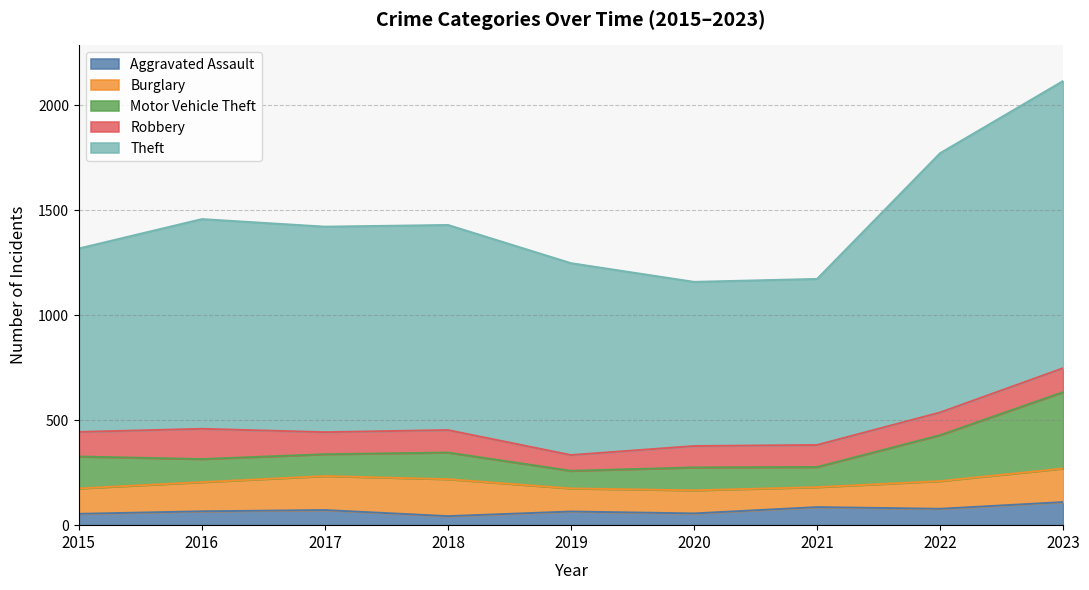

Is the value of Motor Vehicle Theft at 2017 greater than the value of Robbery at 2019?

Yes